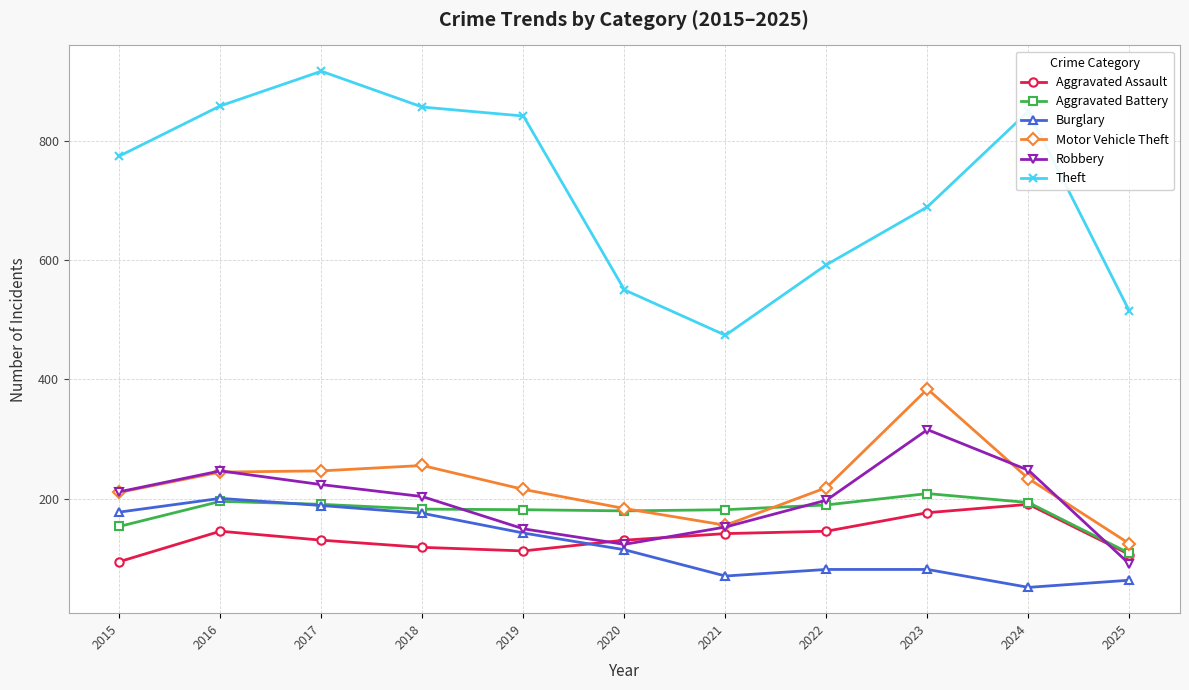

True or false: Burglary and Theft cross at least once.

False